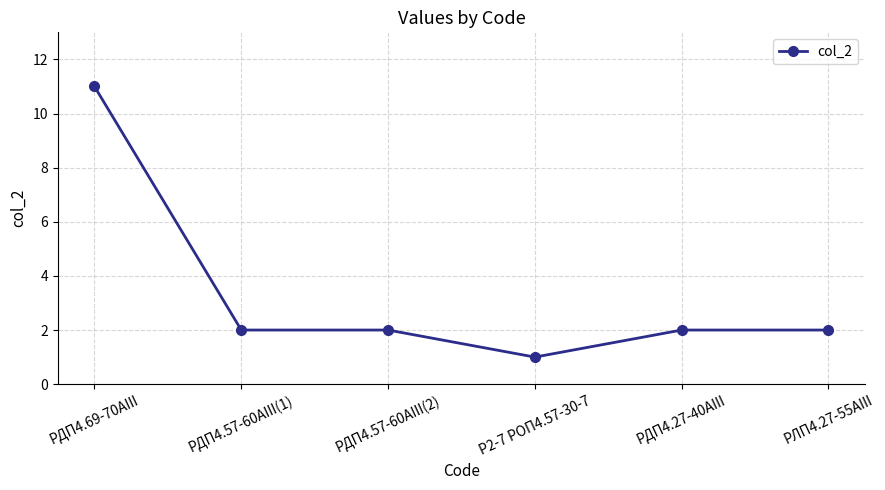

What is the change in value from РДП4.69-70АIII to РДП4.57-60АIII(2)?

-9